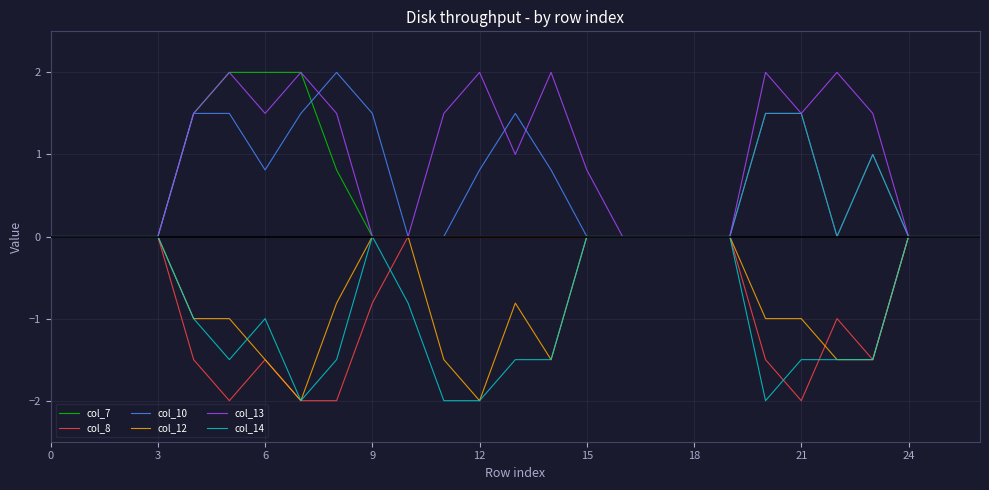

What is the greatest value displayed?

2.0